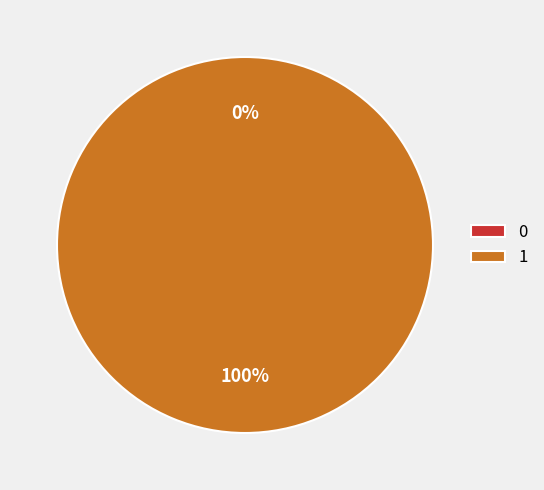

What is the change in value from 0 to 1?

+1